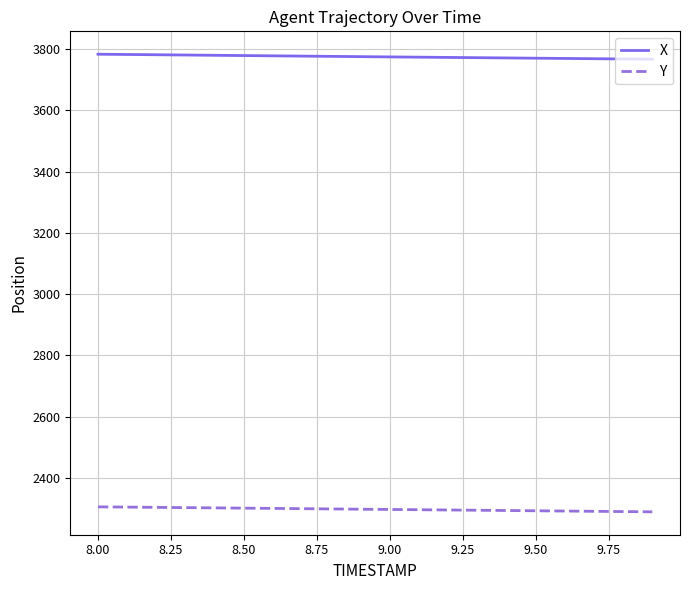

Which series has the largest total across all categories?

X